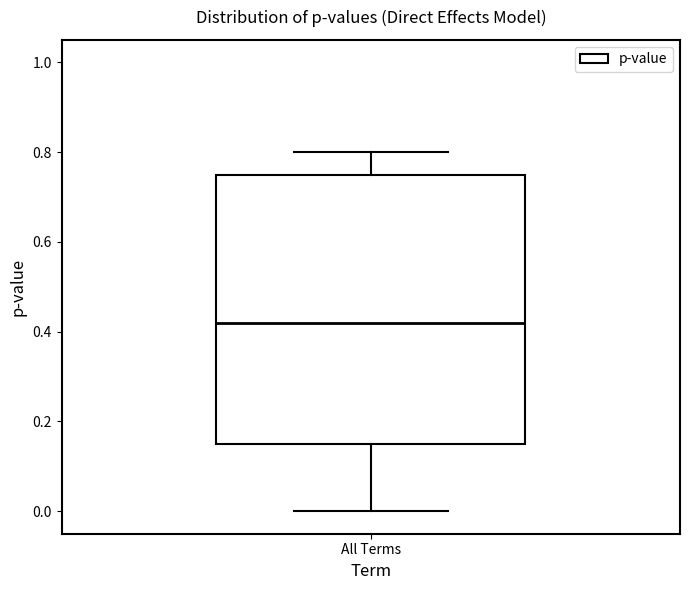

Transcribe this box plot: give where the median line is, the range the box spans, and where the two whiskers end, as read against the y-axis. The values are not printed on the chart, so give them approximately, as read against the axis.

median 0.42, box 0.16 to 0.76, whiskers 0.00 to 0.80